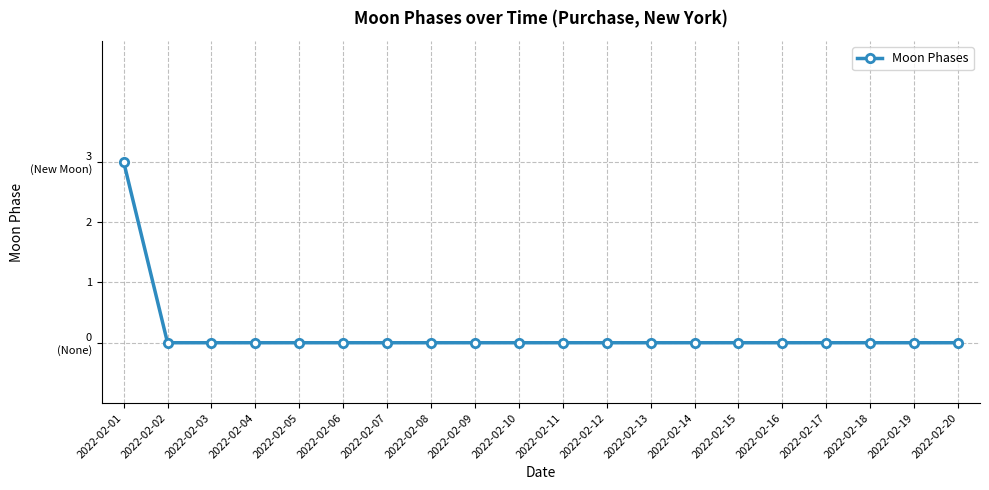

Which label corresponds to the smallest value in the chart?

2022-02-02